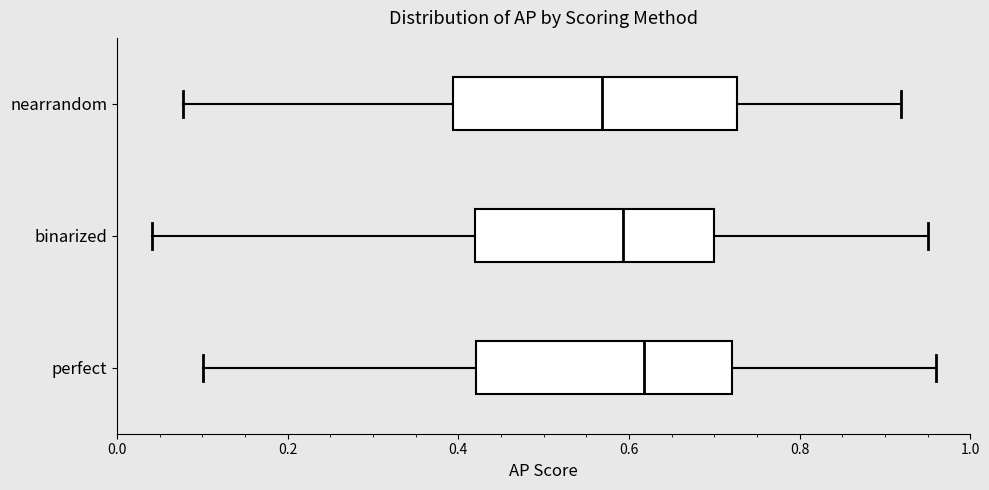

Which box has the furthest to the right median line?

perfect